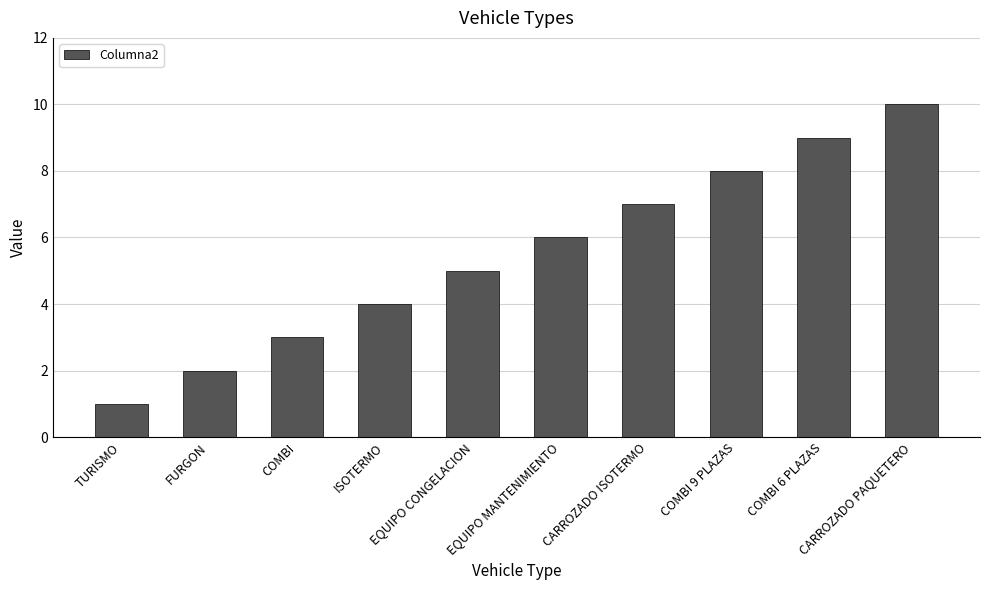

True or false: the data shows 7 at CARROZADO ISOTERMO.

True